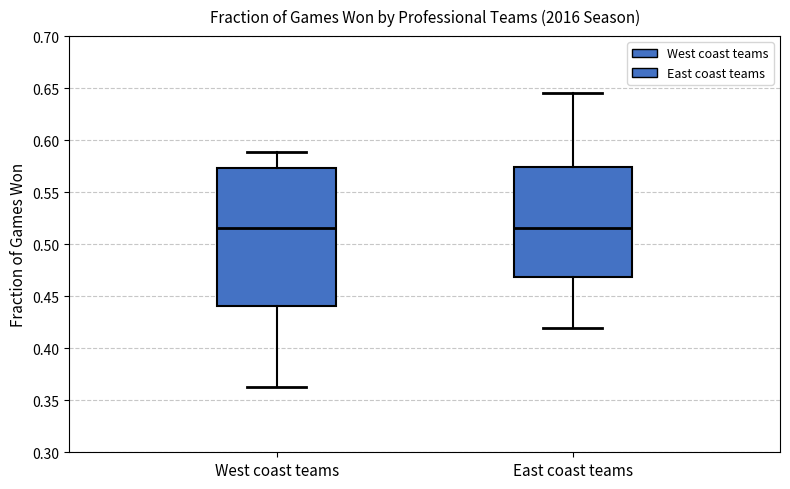

Reading left to right, transcribe this box plot: for each box, give where its median line is, the range the box spans, and where its two whiskers end, as read against the y-axis. The values are not printed on the chart, so give them approximately, as read against the axis.

West coast teams: median 0.515, box 0.440 to 0.575, whiskers 0.365 to 0.590
East coast teams: median 0.515, box 0.470 to 0.575, whiskers 0.420 to 0.645